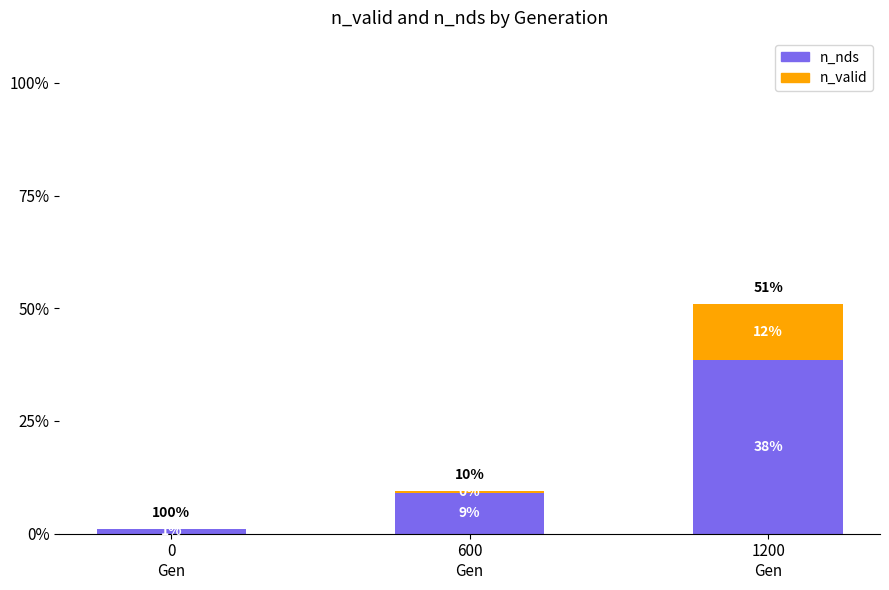

Are the bars horizontal?

No